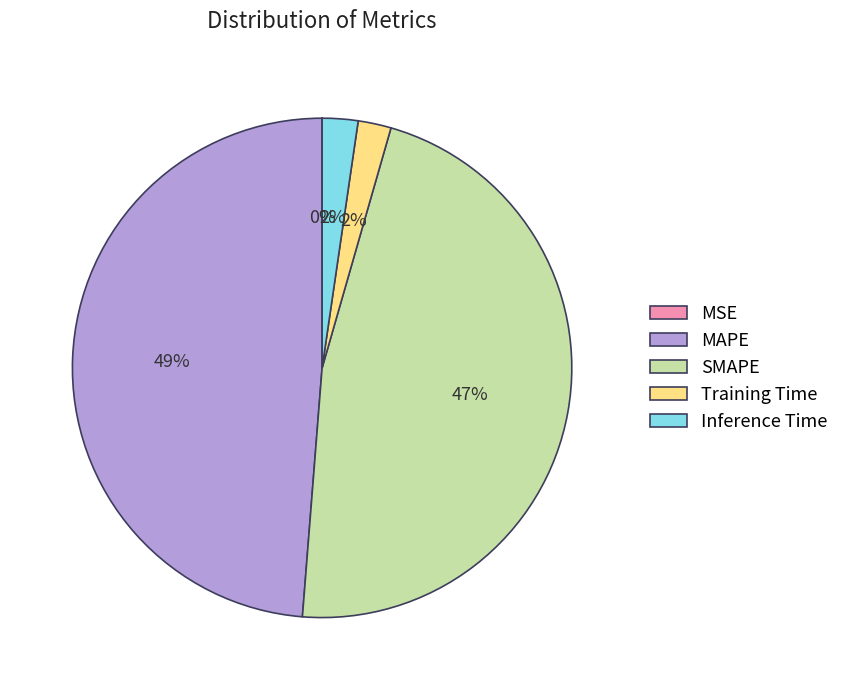

Do SMAPE and Inference Time together represent more than half of the pie?

No